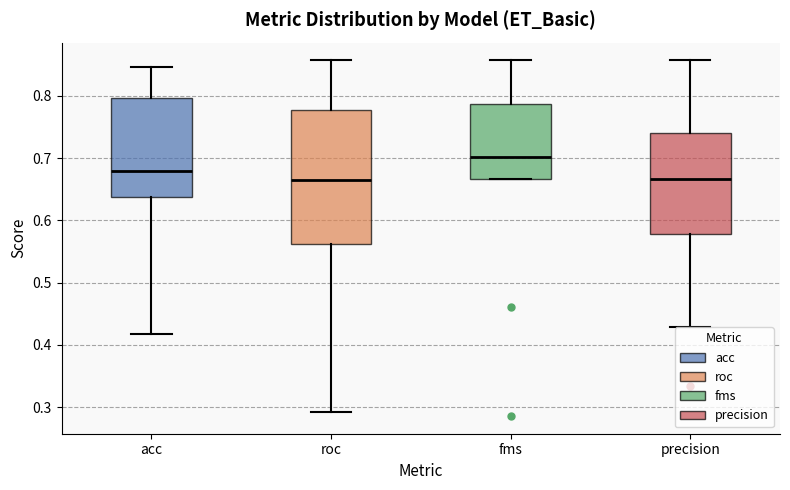

Where does the lower whisker of the box for precision end on the y-axis? The values are not printed on the chart, so give them approximately, as read against the axis.

0.43